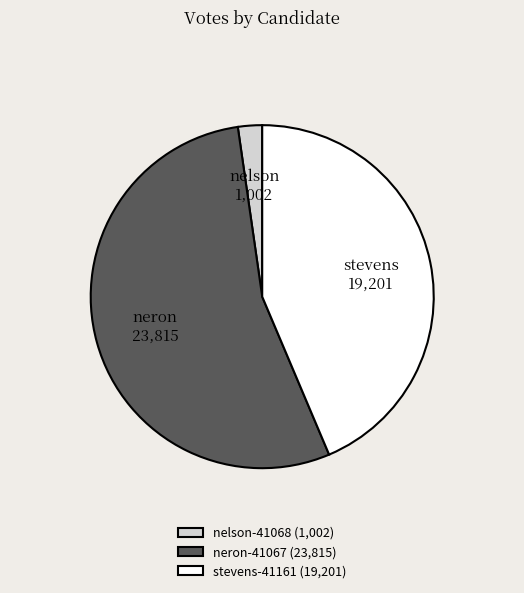

The nelson-41068 (1,002) slice represents 2% of the pie. True or false?

True